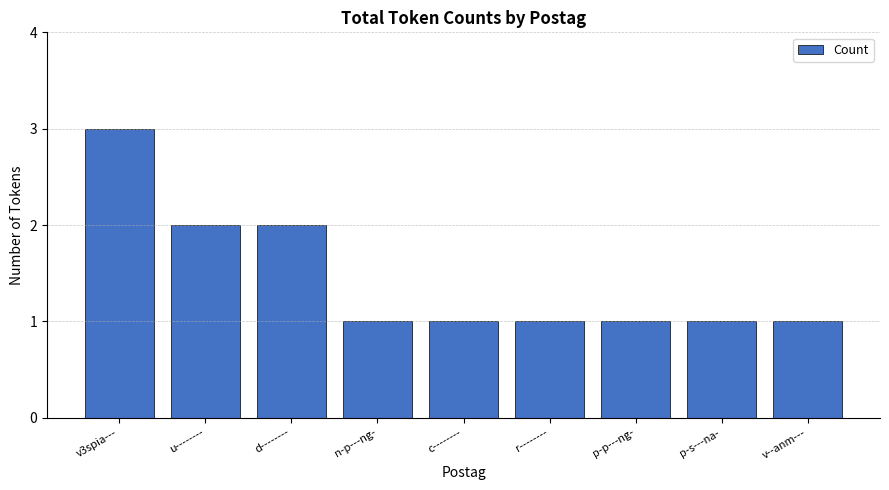

The value at p-p---ng- is 1. True or false?

True